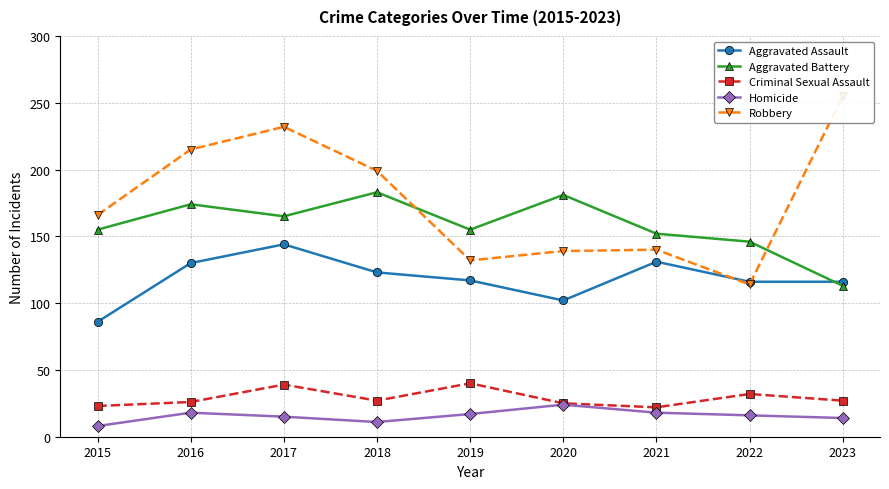

At which category does Criminal Sexual Assault reach its first local valley?

2018